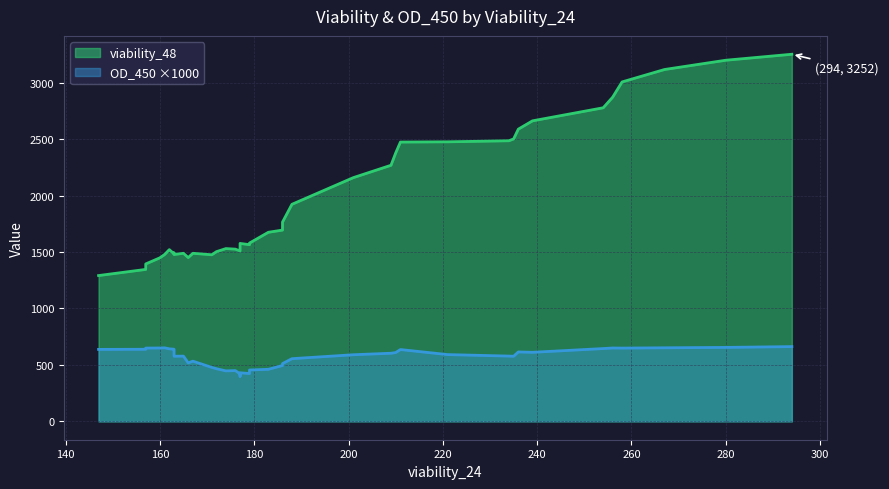

How many lines are shown in the chart?

2